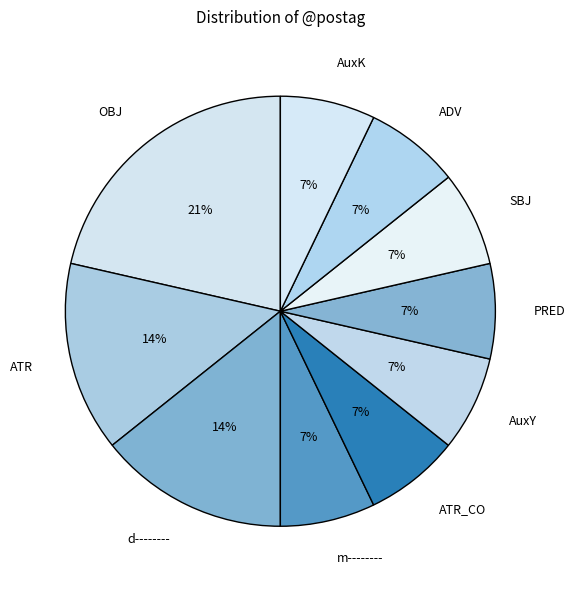

Is AuxY the majority of the pie?

No